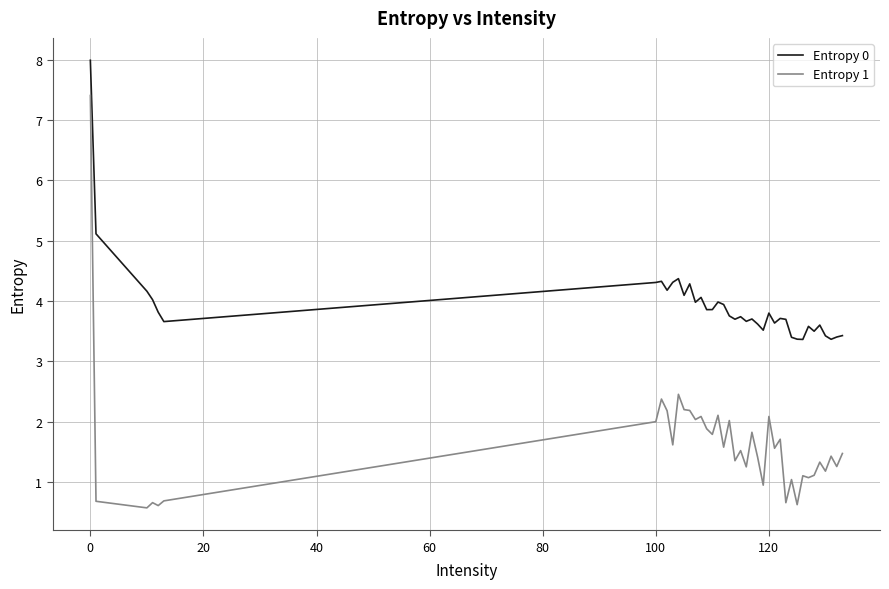

What is the difference between the maximum and minimum values in the Entropy 1 series?

6.8